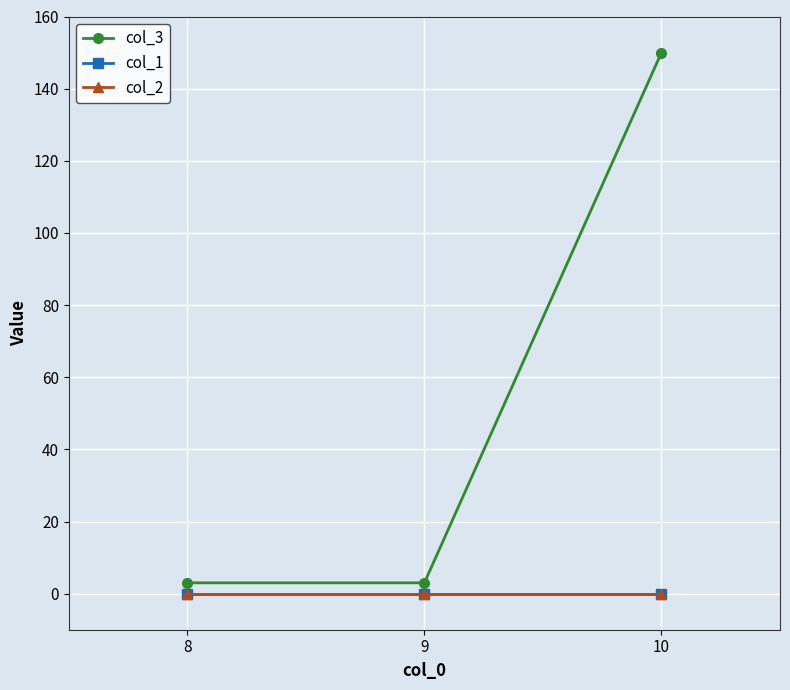

The value of col_3 at 10 is 150. True or false?

True